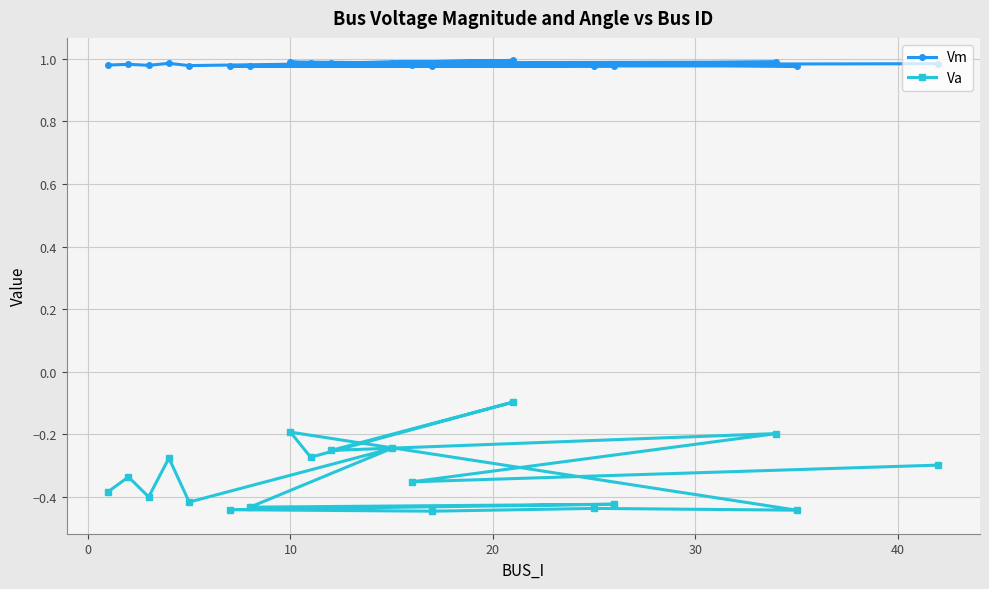

True or false: Vm and Va intersect in this chart.

False